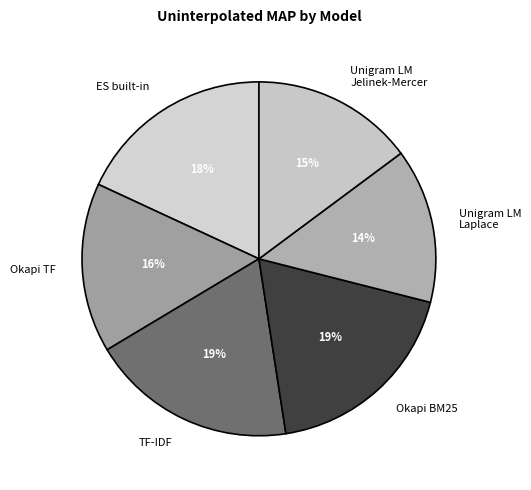

To the nearest percent, what is the difference between the largest and smallest slice percentages?

5%